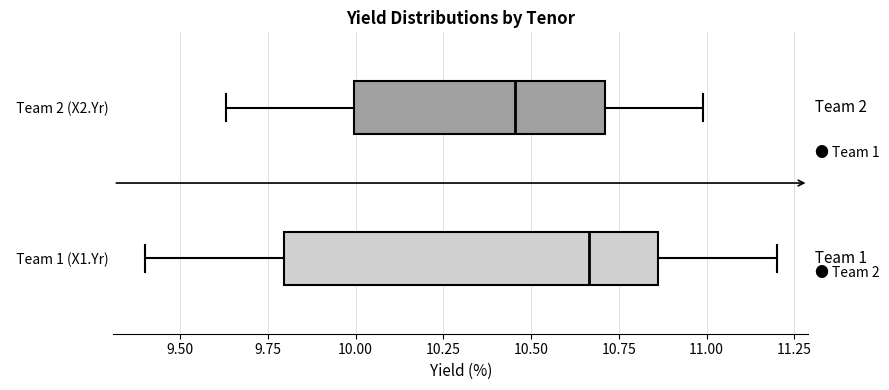

Which box has the furthest to the right median line?

Team 1 (X1.Yr)